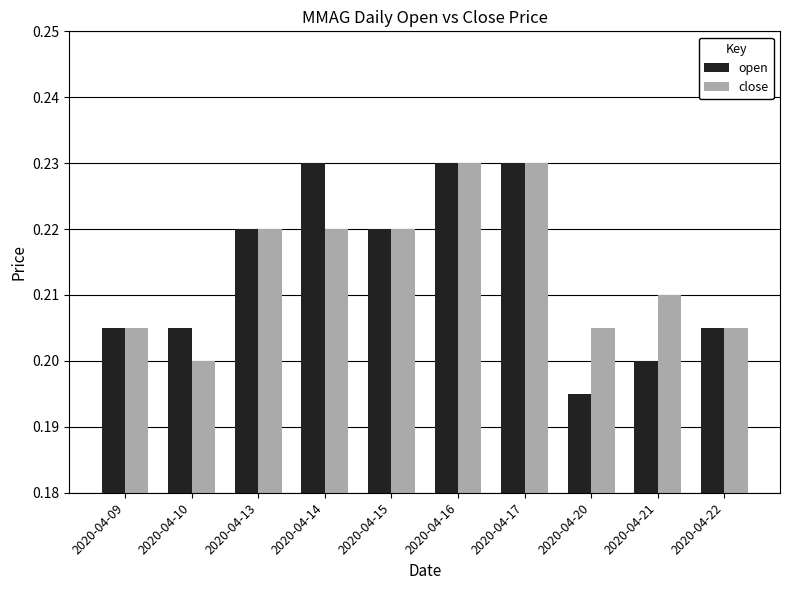

Which series has the widest spread of values?

open